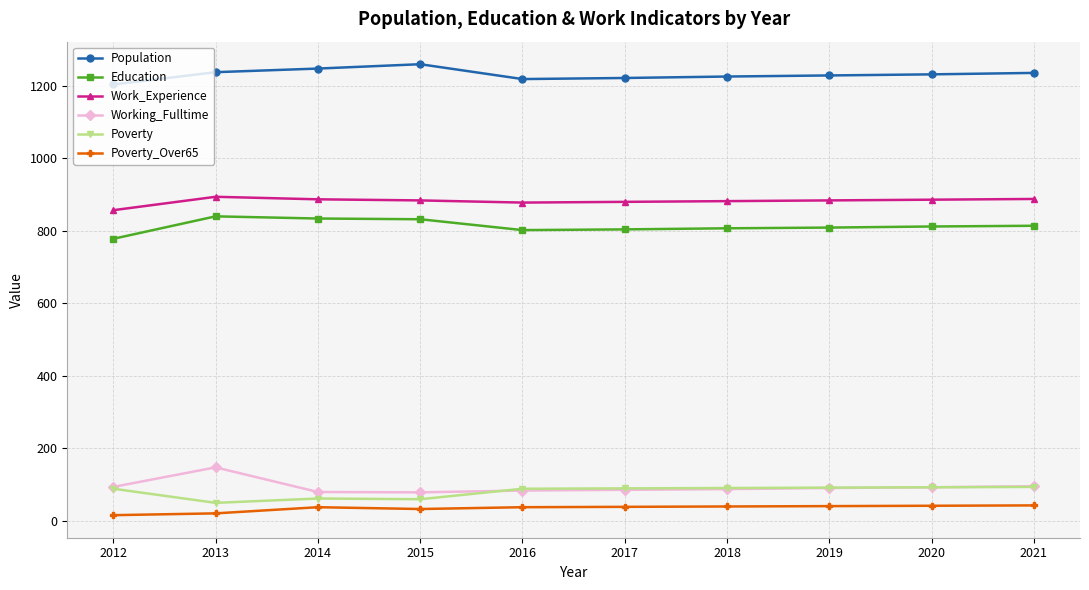

What is the difference between the highest and lowest values at 2021?

1194